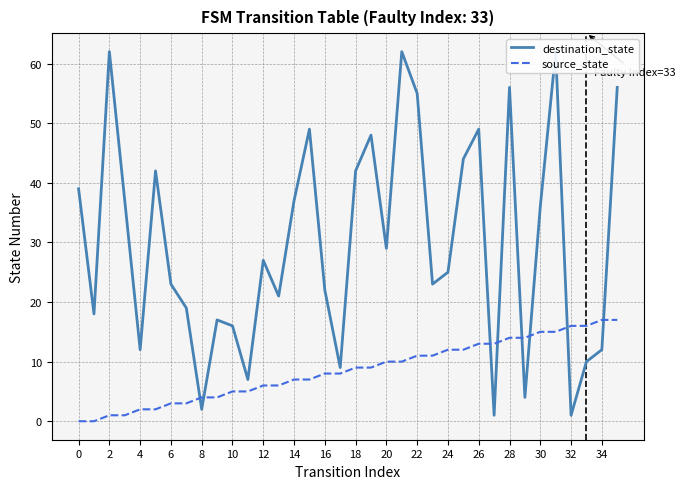

The source_state series shows 2 at 4. True or false?

True